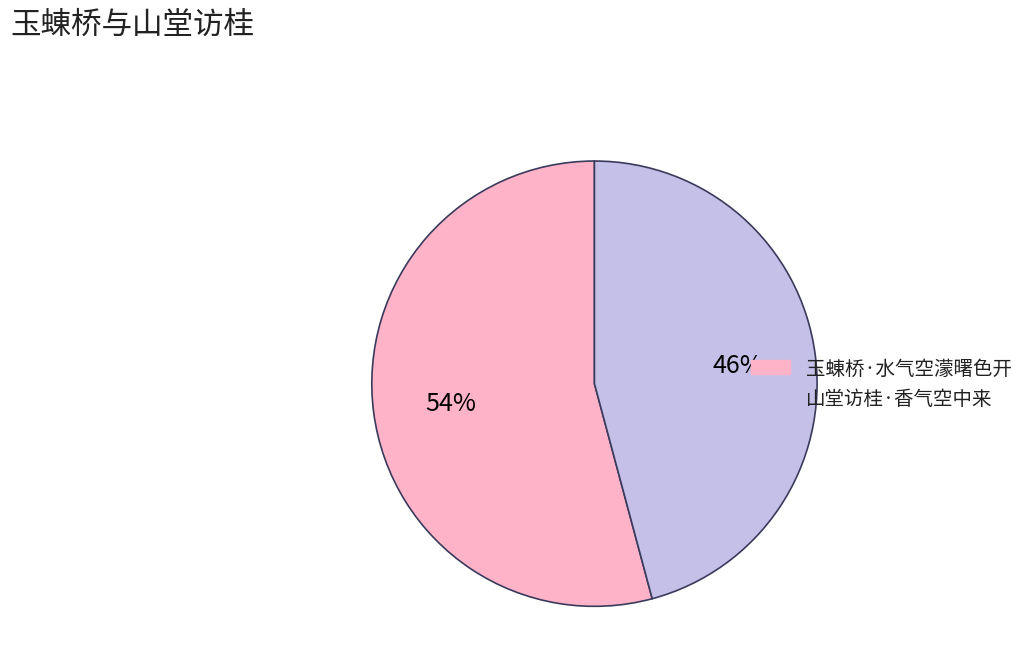

To the nearest percent, what is the difference between the largest and smallest slice percentages?

8%